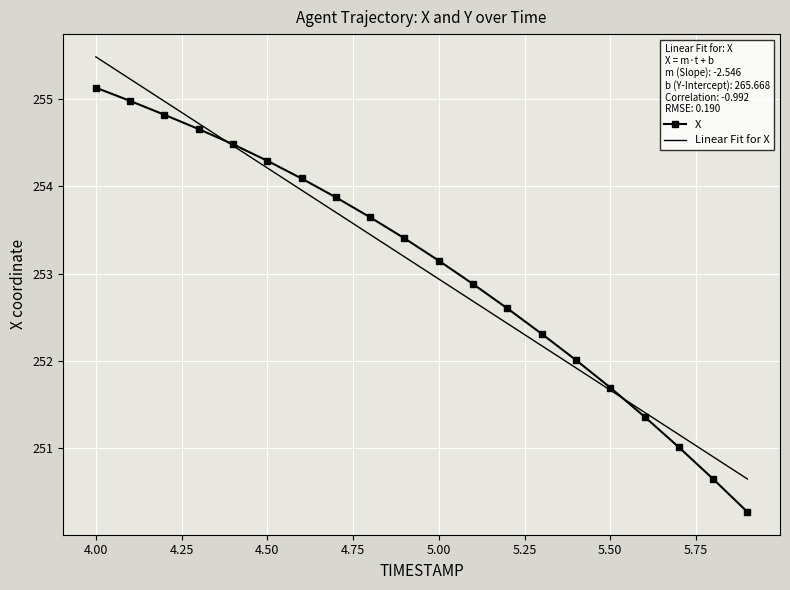

What is the highest value of the Linear Fit for X series?

255.5